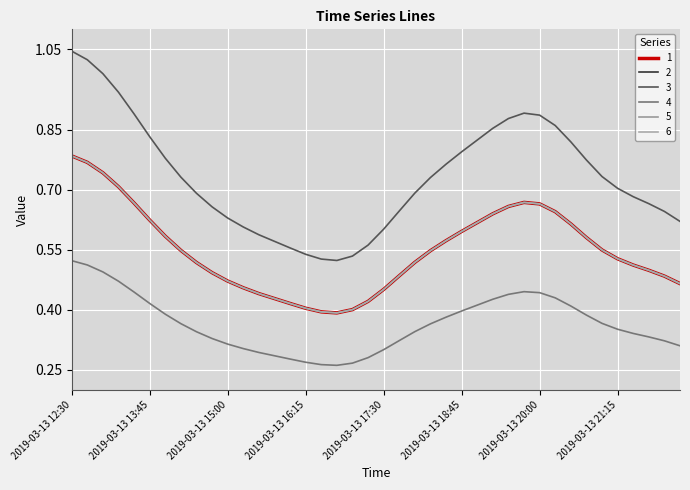

Which category has the highest value in the 3 series?

2019-03-13 12:30